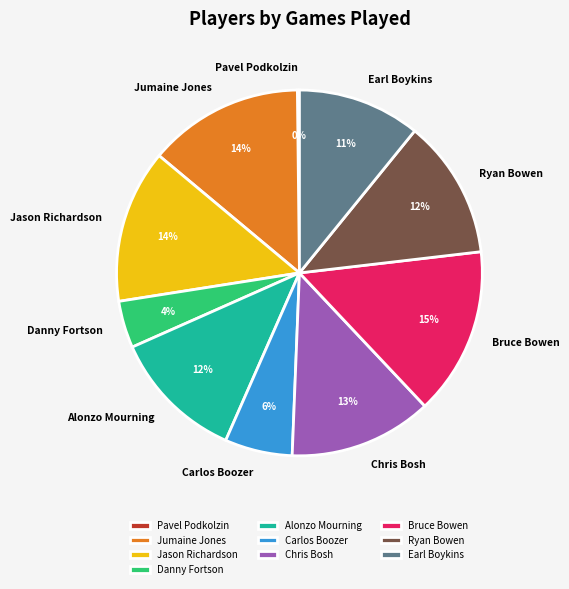

True or false: Jason Richardson accounts for 14% of the total.

True